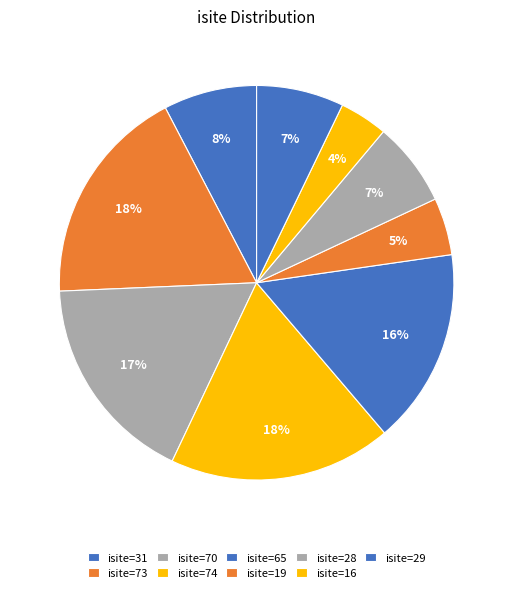

How many segments does this pie chart have?

9